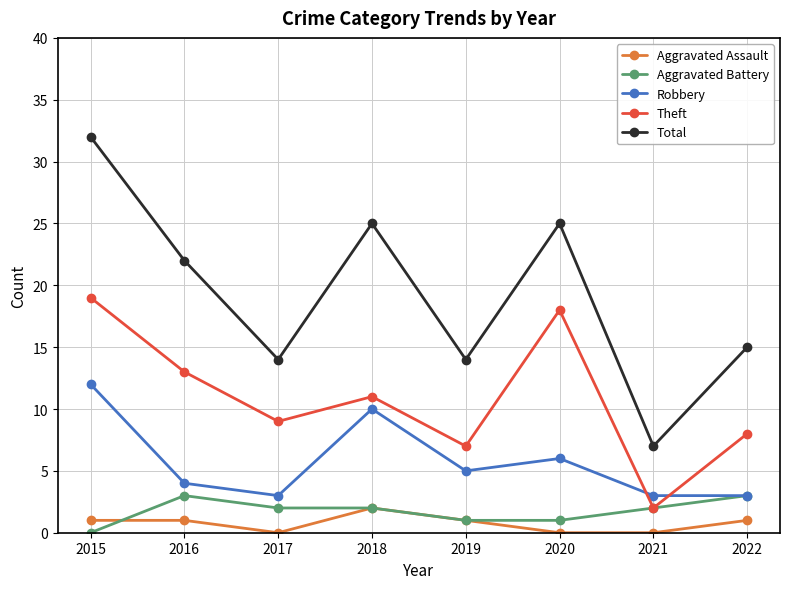

Is the value of Total at 2022 greater than the value of Aggravated Assault at 2019?

Yes